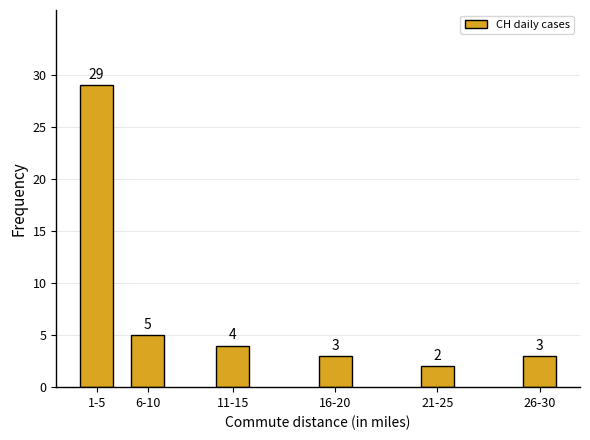

Reading left to right, transcribe all the data shown in this chart.

1-5=29	6-10=5	11-15=4	16-20=3	21-25=2	26-30=3